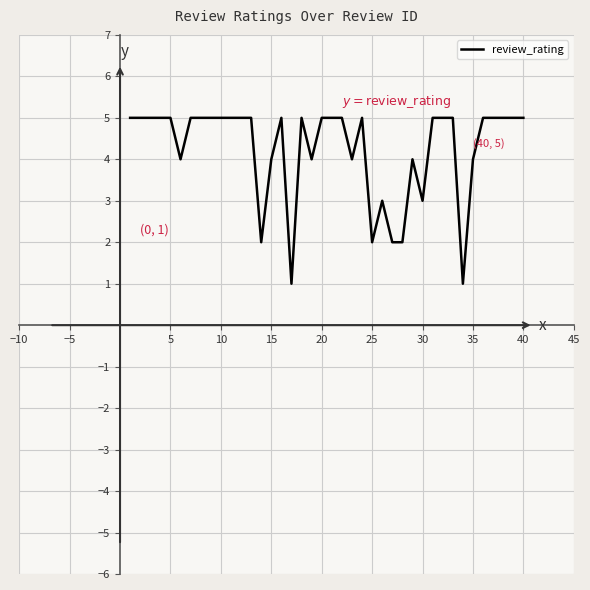

What is the difference between the maximum and minimum values?

4